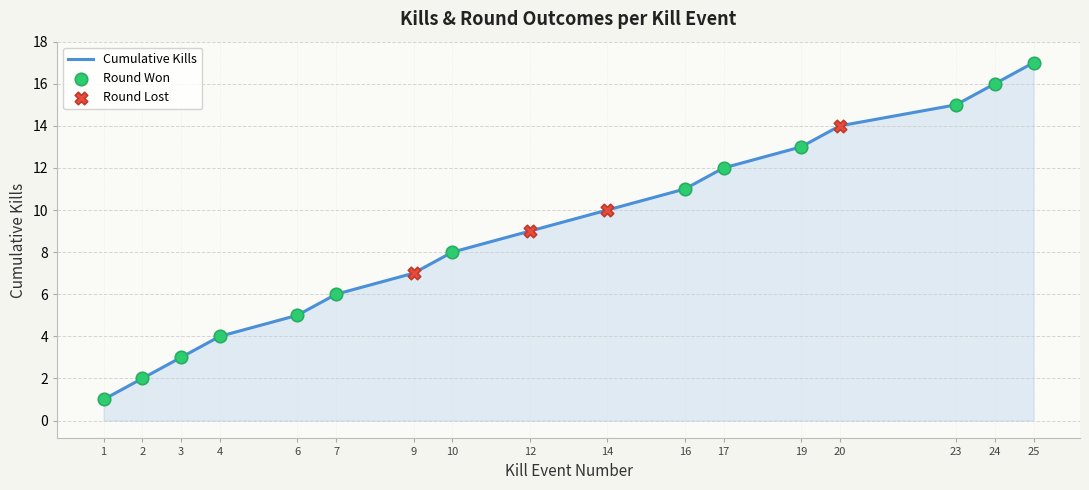

What is the change in value from 4 to 19?

+9